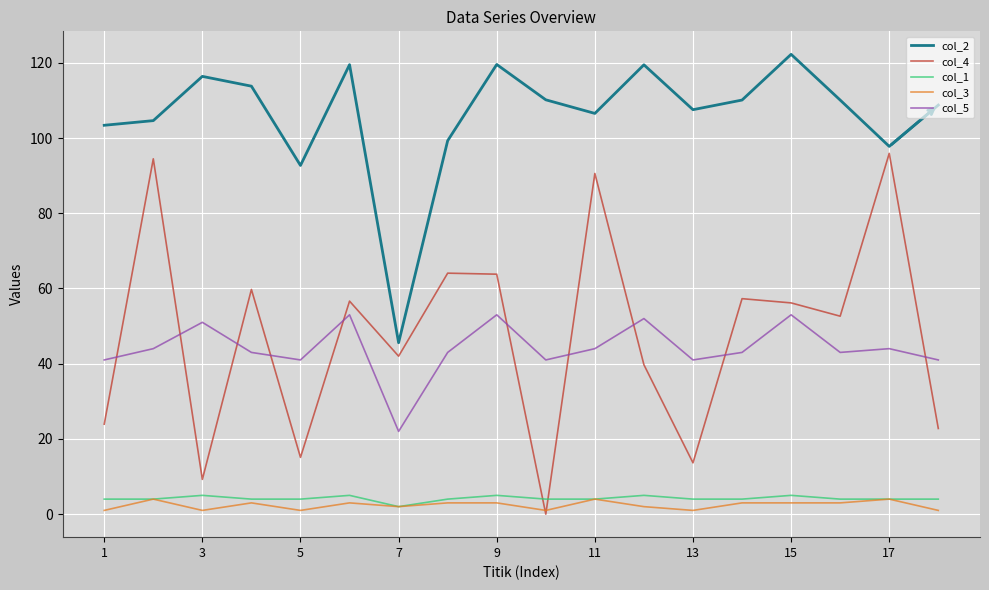

True or false: col_4 and col_1 intersect in this chart.

True